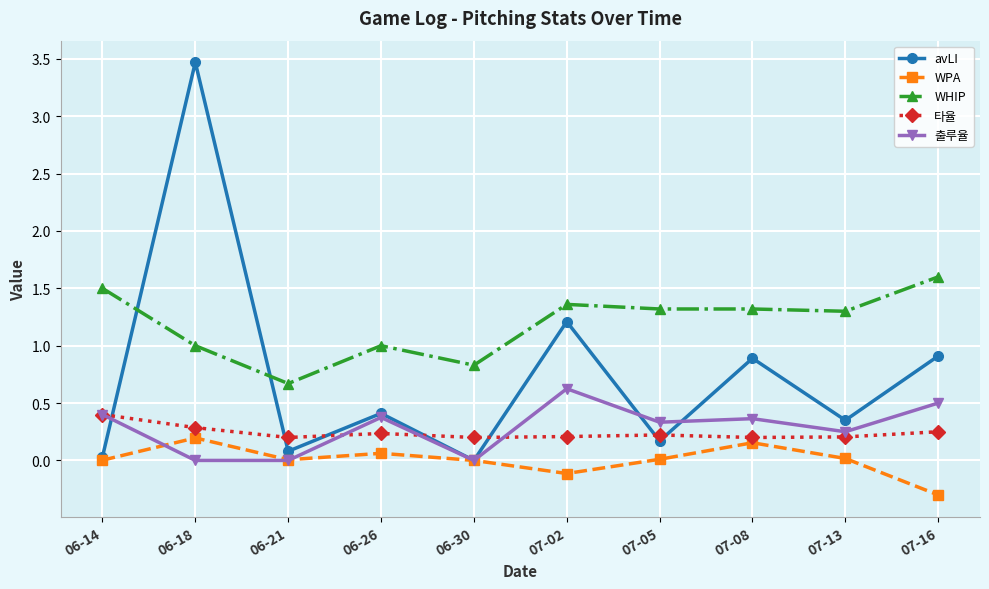

Between 06-21 and 07-02, which series saw the biggest shift?

avLI